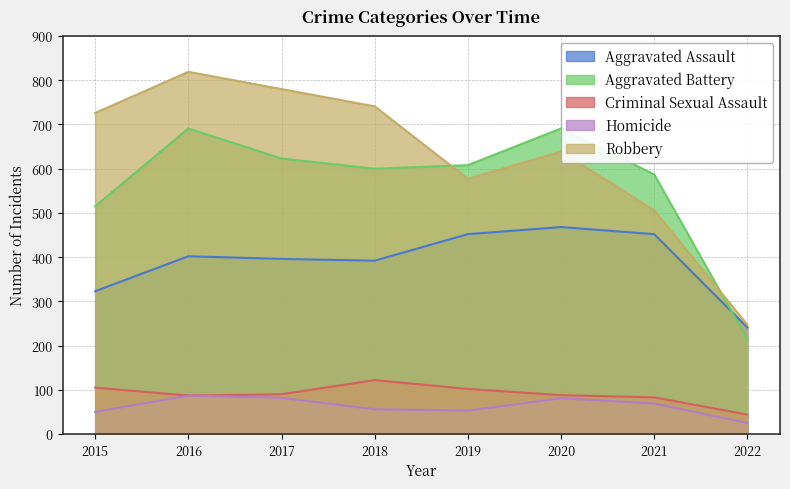

Rank the series by their maximum value, from highest to lowest.

Robbery, Aggravated Battery, Aggravated Assault, Criminal Sexual Assault, Homicide